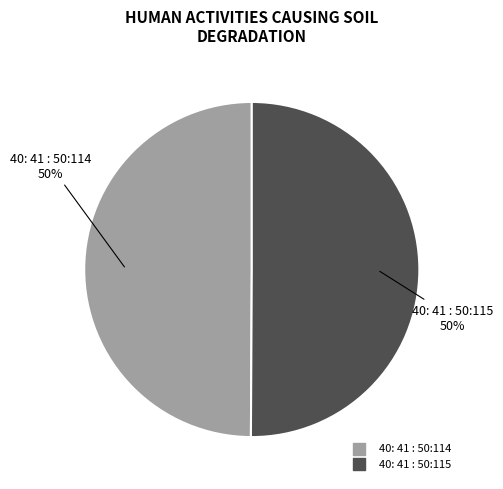

To the nearest percent, what percentage of the pie is 40: 41 : 50:114?

50%